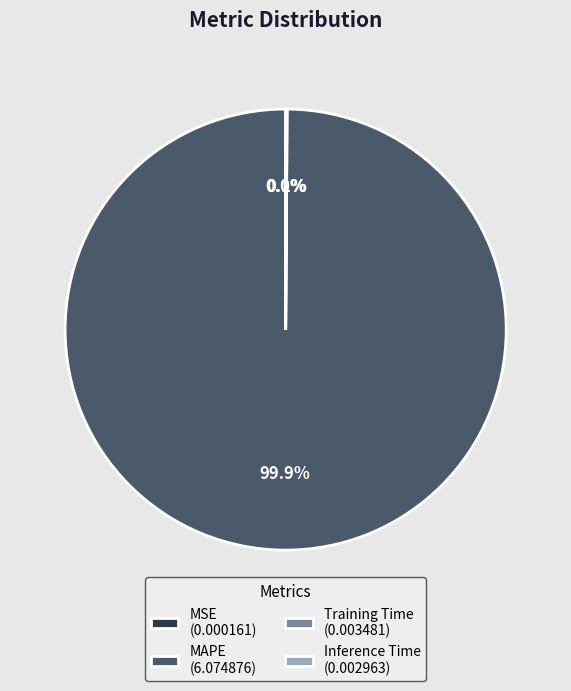

Does any single category account for the majority?

Yes